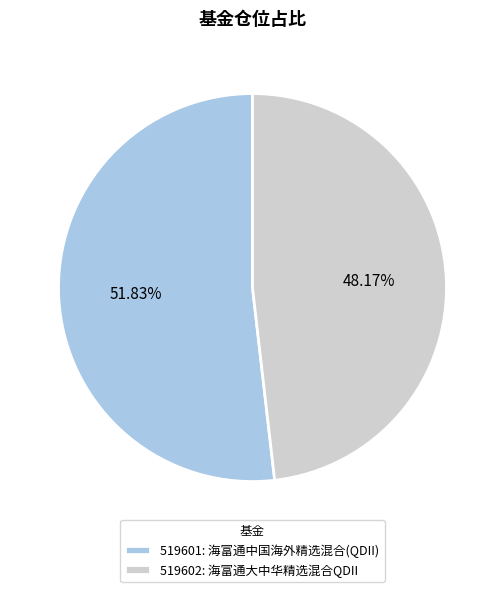

Do 519601: 海富通中国海外精选混合(QDII) and 519602: 海富通大中华精选混合QDII together represent more than half of the pie?

Yes